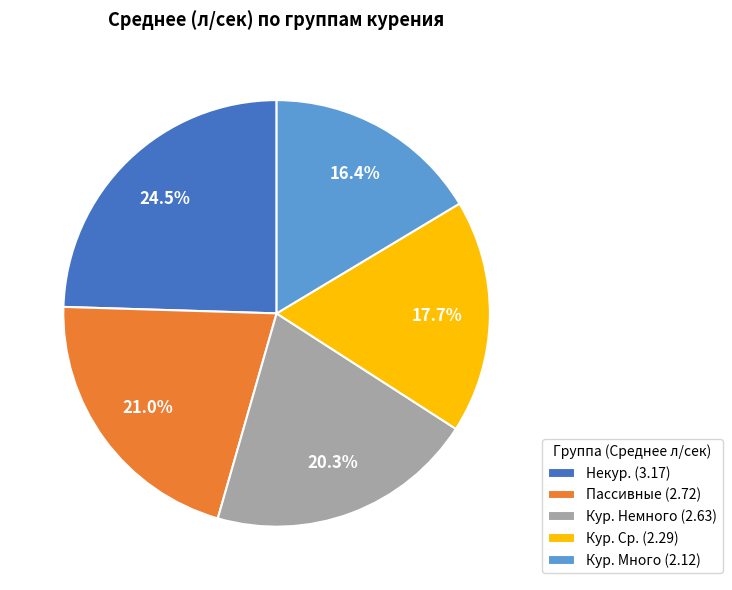

Is it true that Пассивные is 29% of the pie?

False